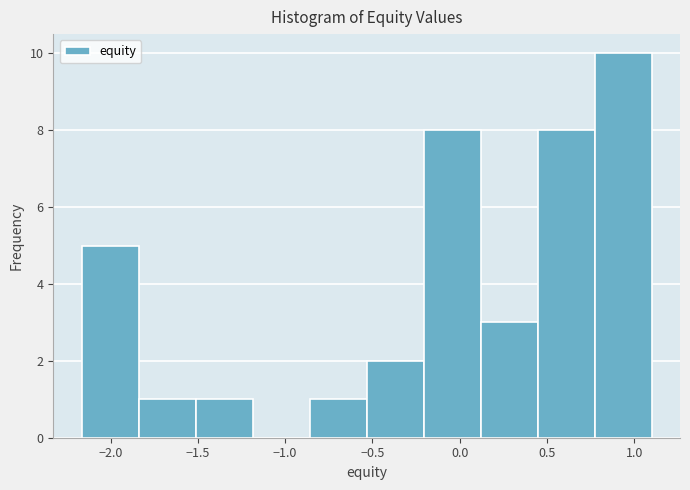

How tall is the bar that spans -2.15 to -1.85 on the x-axis? Neither the bar edges nor the heights are printed on the chart, so give them approximately, as read against the axes.

5